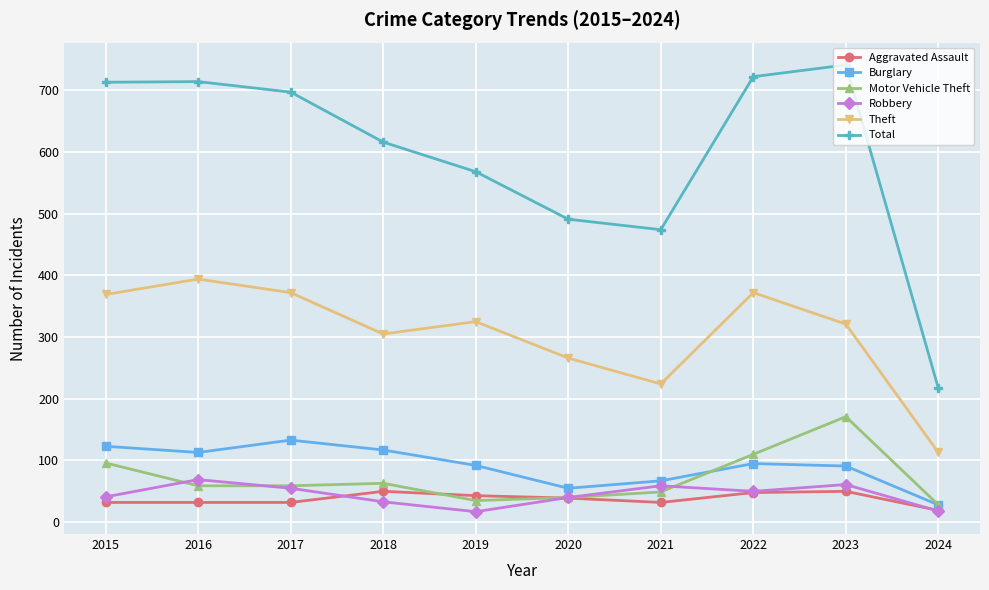

List the series in order of their peak value, lowest first.

Aggravated Assault, Robbery, Burglary, Motor Vehicle Theft, Theft, Total